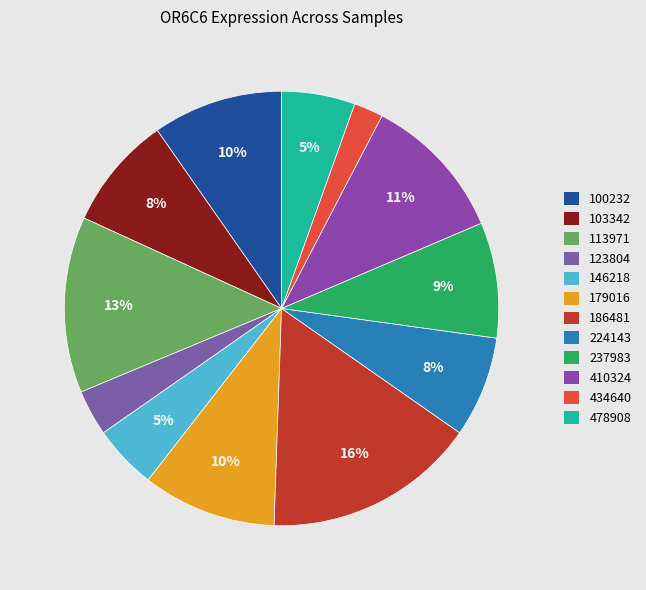

Does any single category account for the majority?

No